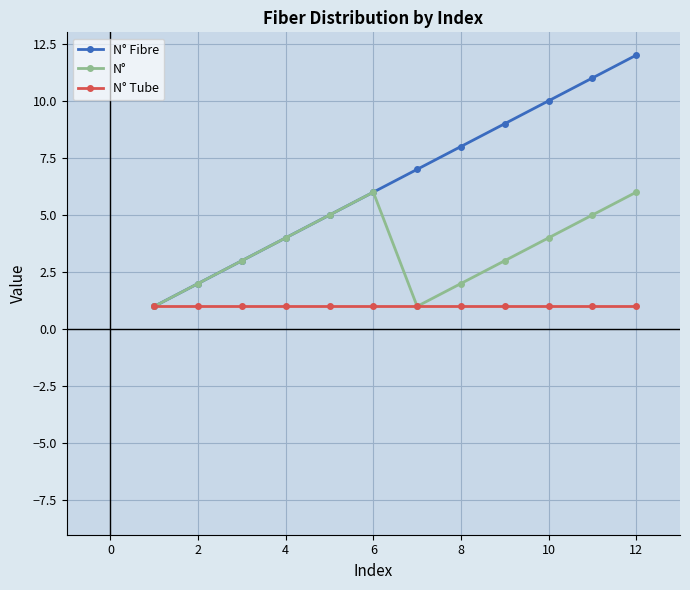

Which series has the widest spread of values?

N° Fibre